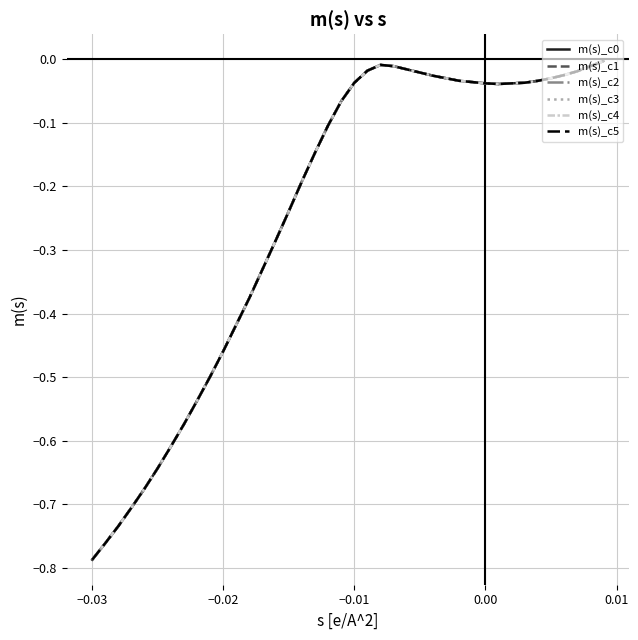

True or false: m(s)_c4 and m(s)_c1 cross at least once.

False